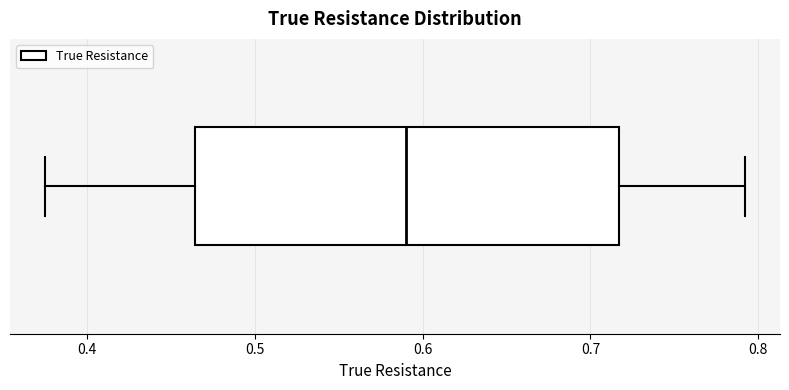

Transcribe this box plot: give where the median line is, the range the box spans, and where the two whiskers end, as read against the x-axis. The values are not printed on the chart, so give them approximately, as read against the axis.

median 0.59, box 0.46 to 0.72, whiskers 0.38 to 0.79